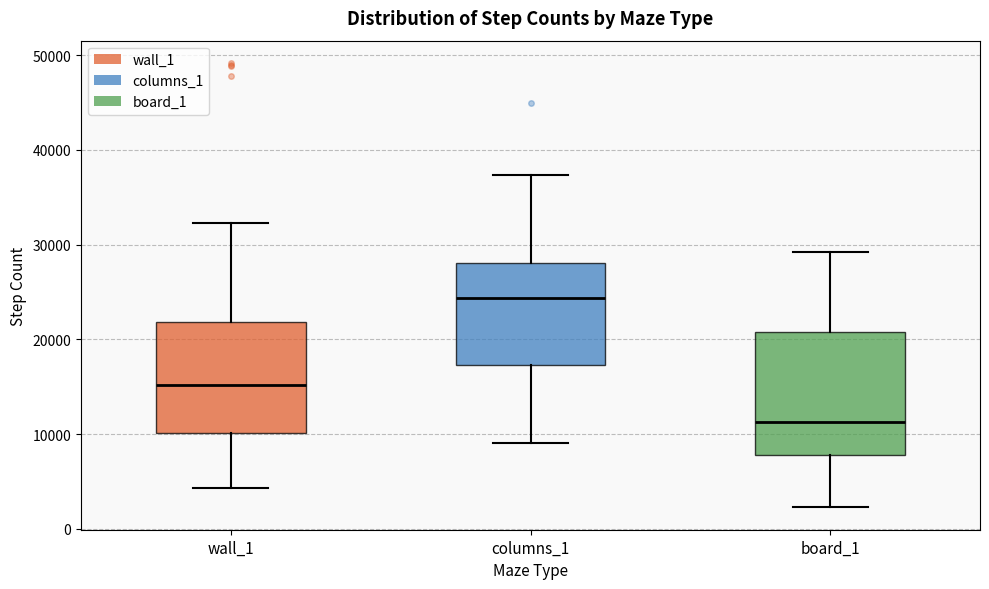

Reading left to right, read every box against the y-axis: the position of its median line, the range the box covers, and the ends of its whiskers. The values are not printed on the chart, so give them approximately, as read against the axis.

wall_1: median 15000, box 10000 to 22000, whiskers 4000 to 32000
columns_1: median 24000, box 17000 to 28000, whiskers 9000 to 37000
board_1: median 11000, box 8000 to 21000, whiskers 2000 to 29000